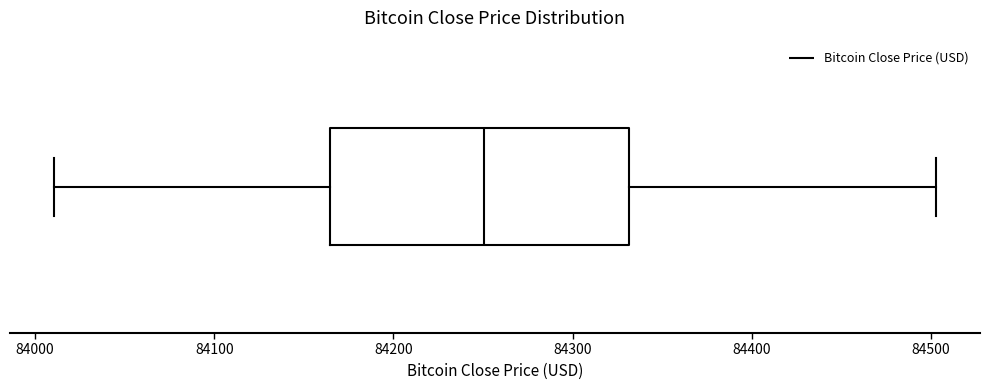

Transcribe this box plot: give where the median line is, the range the box spans, and where the two whiskers end, as read against the x-axis. The values are not printed on the chart, so give them approximately, as read against the axis.

median 84250, box 84160 to 84330, whiskers 84010 to 84500